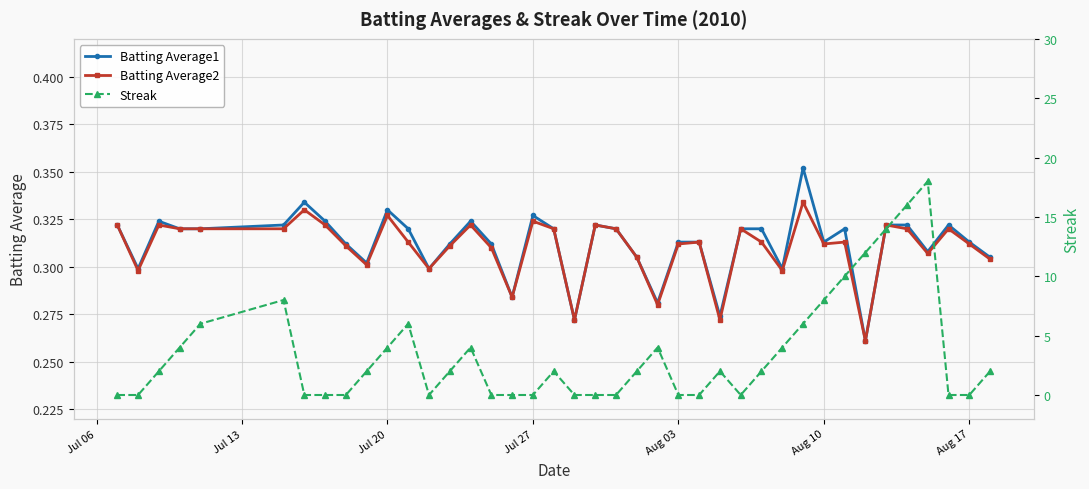

How many values in Streak are above zero?

23